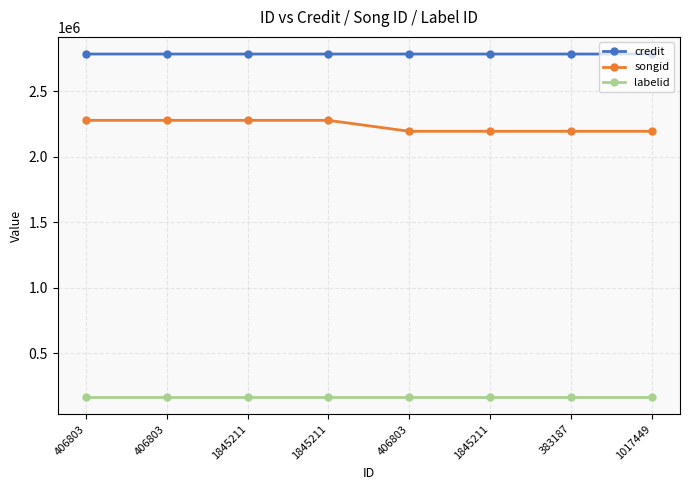

What is the difference between the highest and lowest values at 406803?

2614311